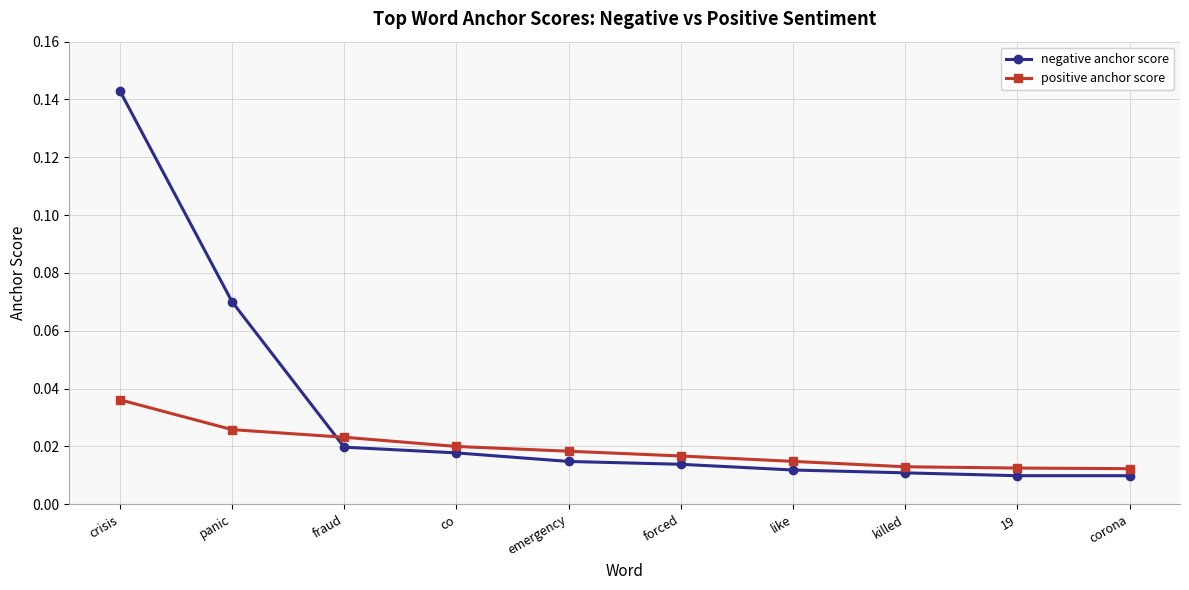

After their last crossing, which series has the higher values: negative anchor score or positive anchor score?

positive anchor score